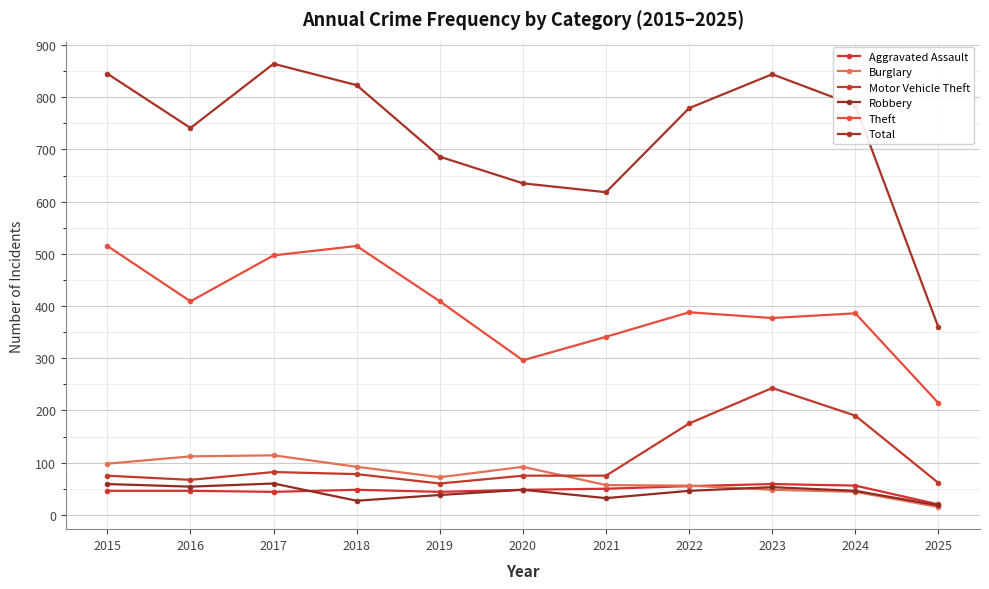

Where does the Motor Vehicle Theft series first go above 75?

2017